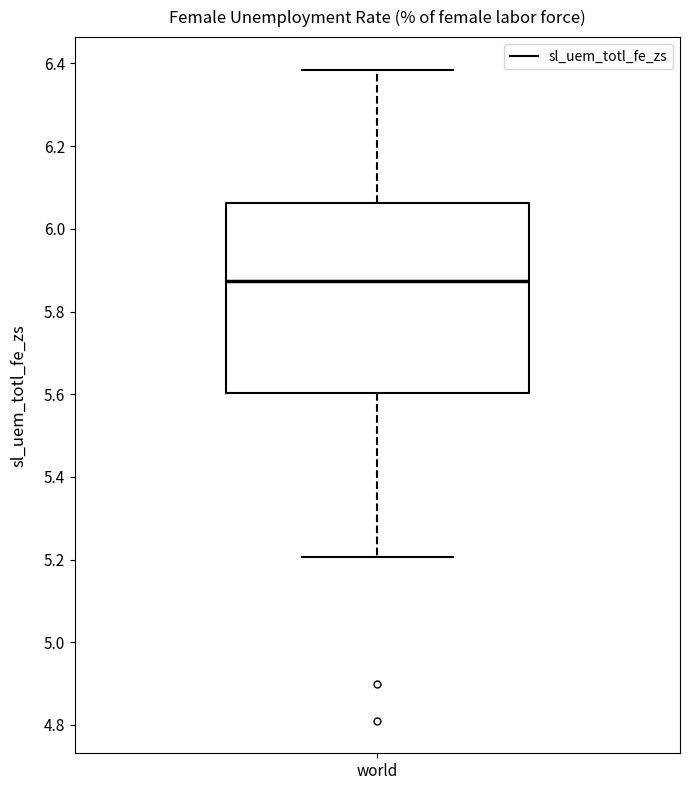

Transcribe this box plot: give where the median line is, the range the box spans, and where the two whiskers end, as read against the y-axis. The values are not printed on the chart, so give them approximately, as read against the axis.

median 5.88, box 5.60 to 6.06, whiskers 5.20 to 6.38